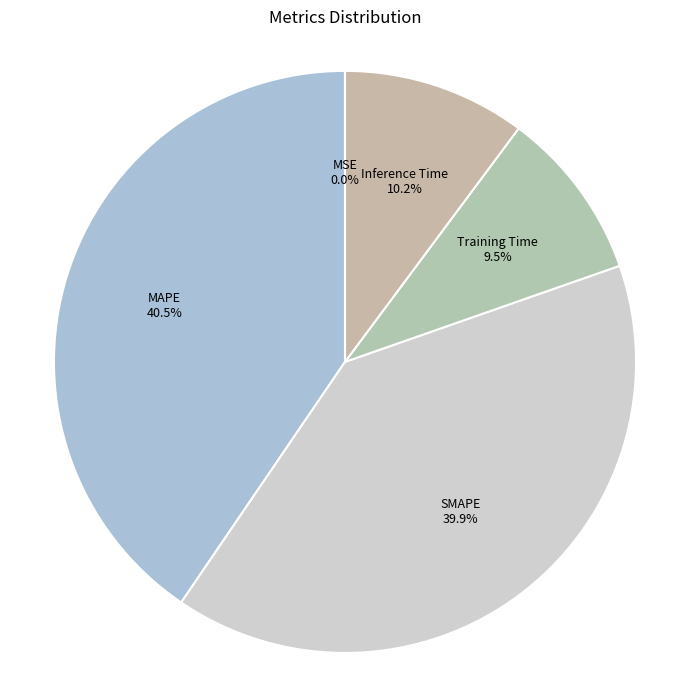

Is there any slice that represents more than half of the pie?

No